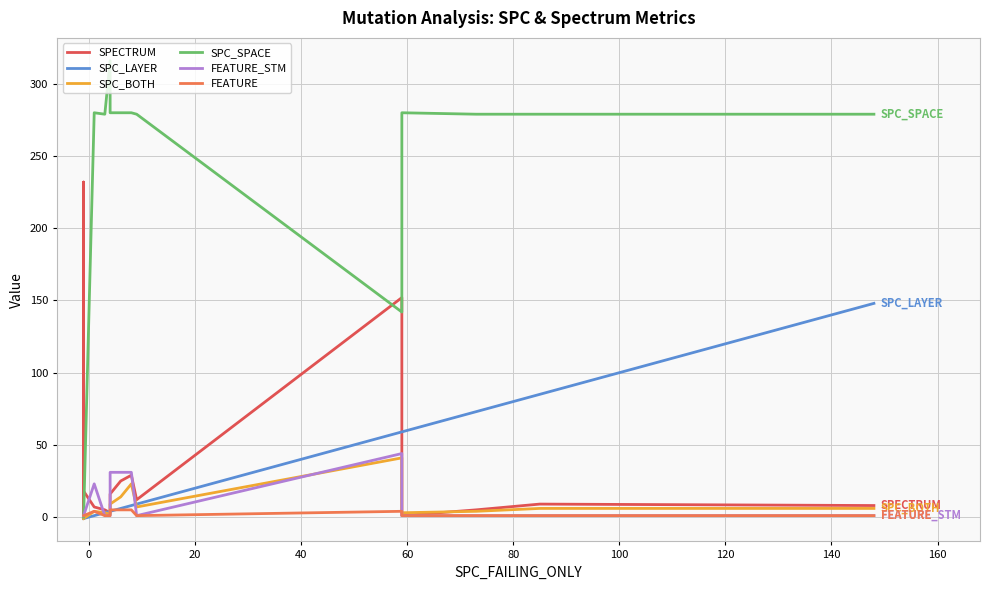

True or false: SPC_SPACE and FEATURE_STM intersect in this chart.

True